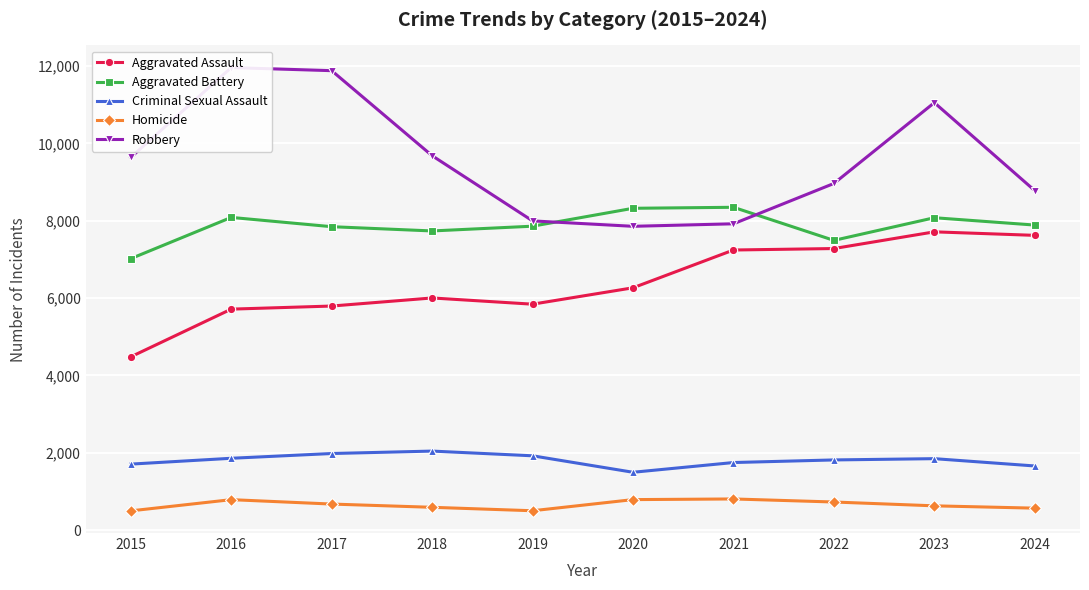

What is the total value across all series at 2016?

28400